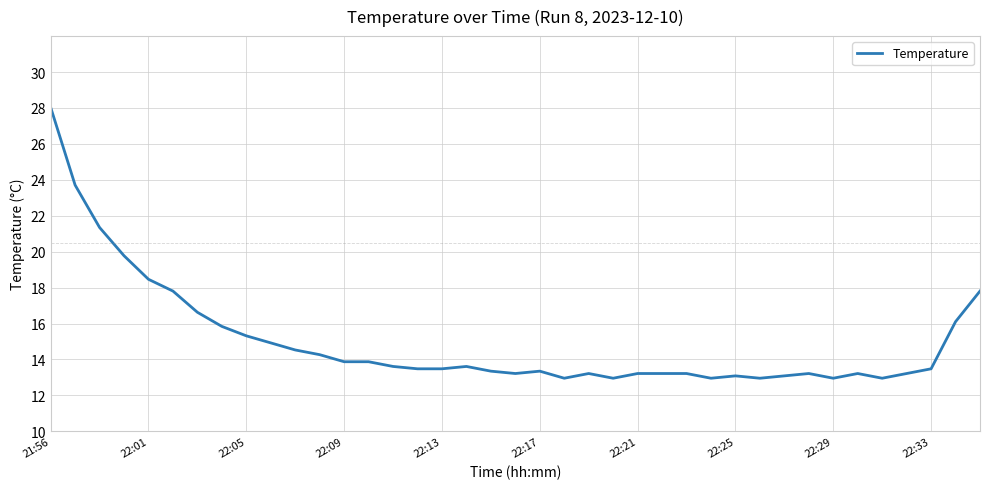

What is the sum of all values?

586.3